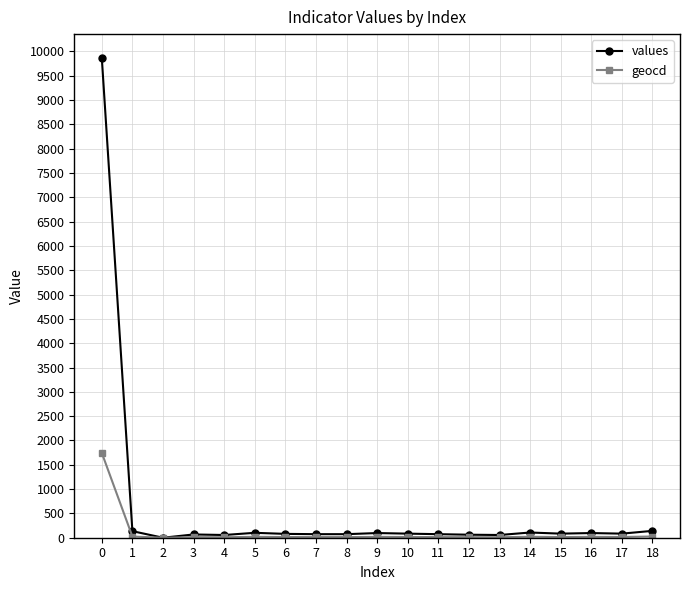

What is the maximum value shown in the chart?

9864